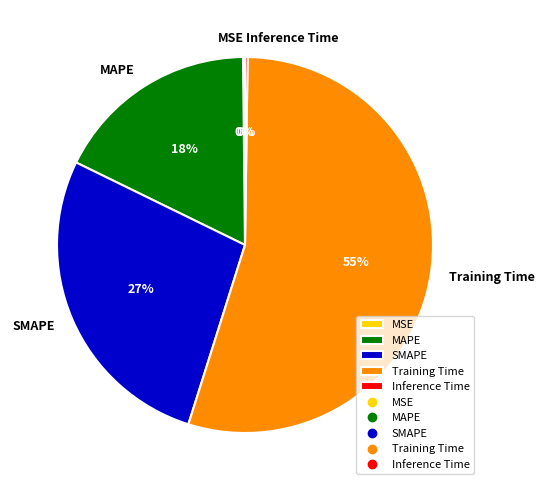

What percentage is the MAPE slice, to the nearest percent?

18%